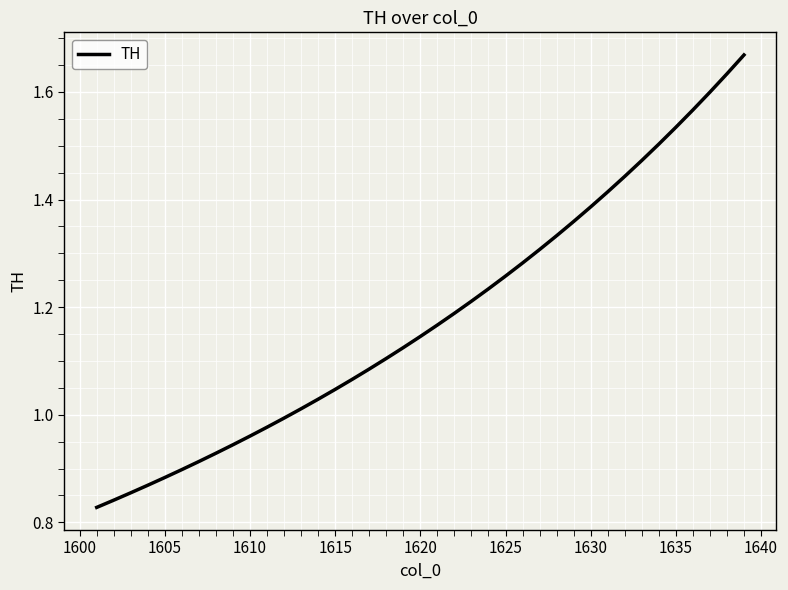

Count the number of values greater than 1.

27